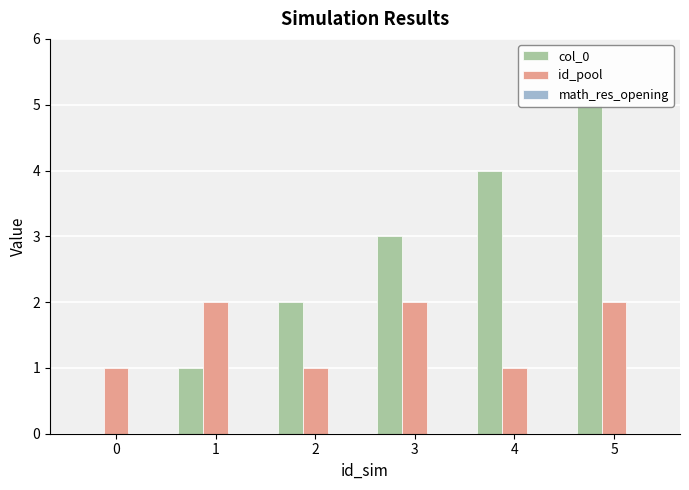

How many groups of bars are there?

6